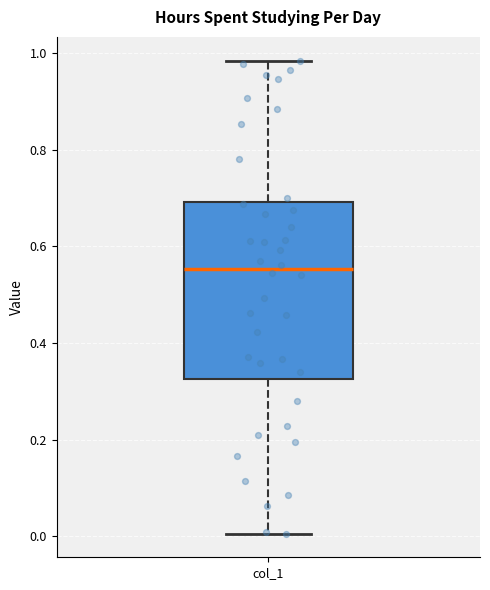

Transcribe this box plot: give where the median line is, the range the box spans, and where the two whiskers end, as read against the y-axis. The values are not printed on the chart, so give them approximately, as read against the axis.

median 0.56, box 0.32 to 0.70, whiskers 0.00 to 0.98